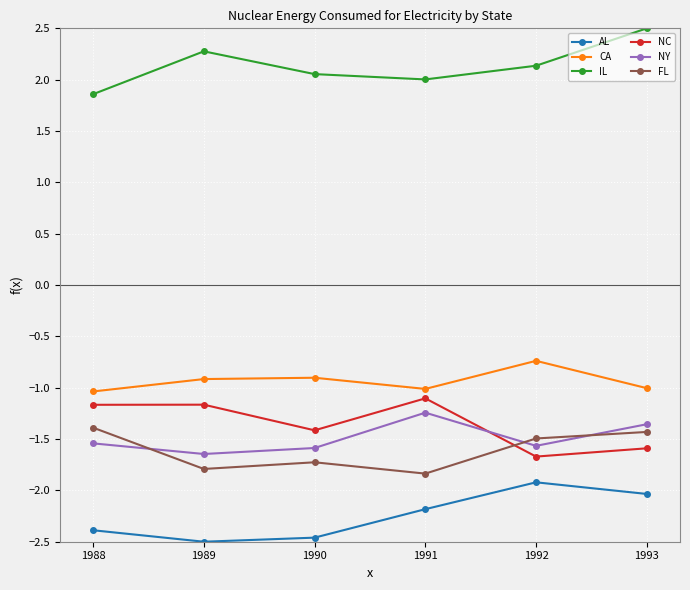

What is the minimum value for NC?

-1.7